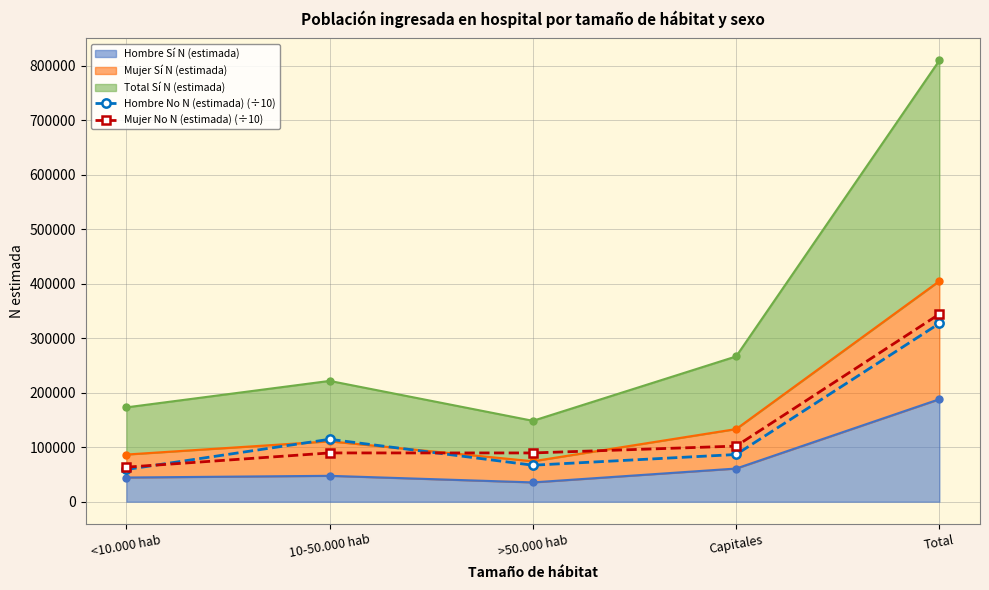

What is the sum of the Mujer No N (estimada) (÷10) values at Capitales and <10.000 hab?

165368.1